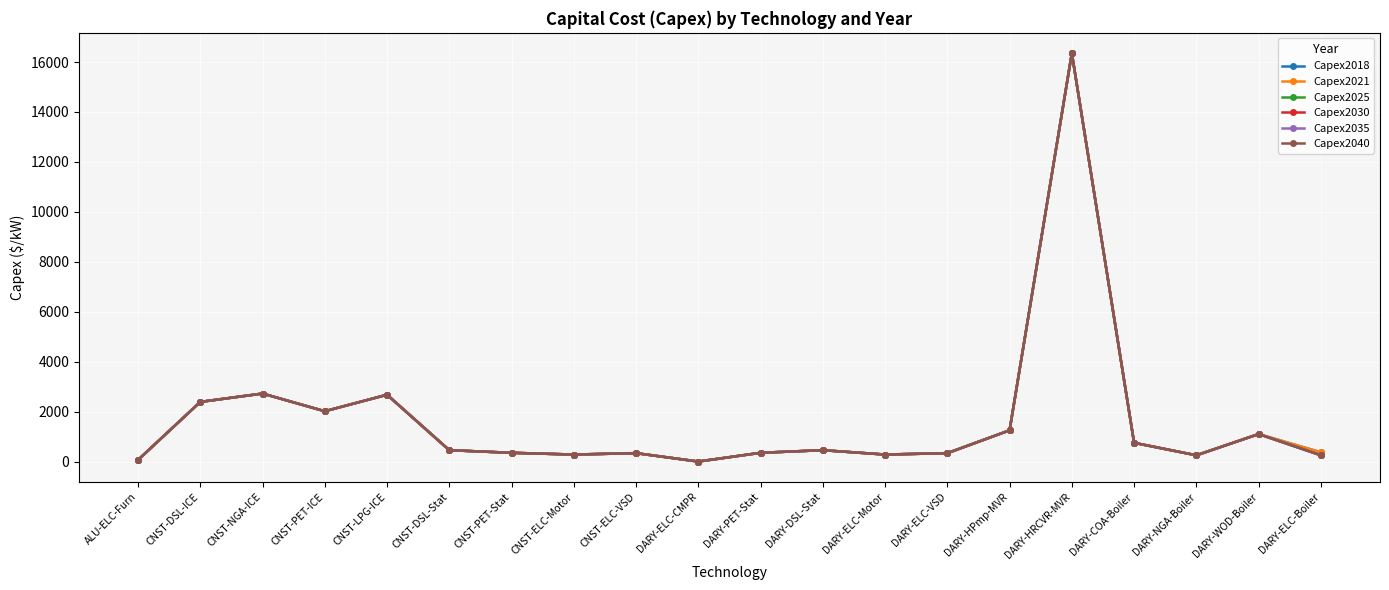

True or false: Capex2035 and Capex2040 cross at least once.

False